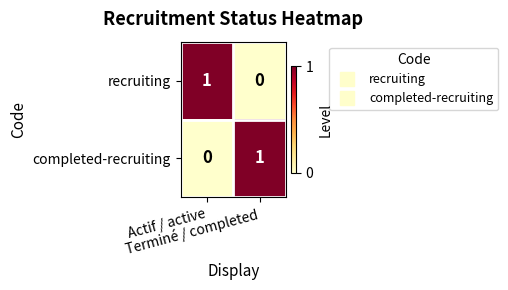

What is the spread (max minus min) of values at Terminé / completed?

1